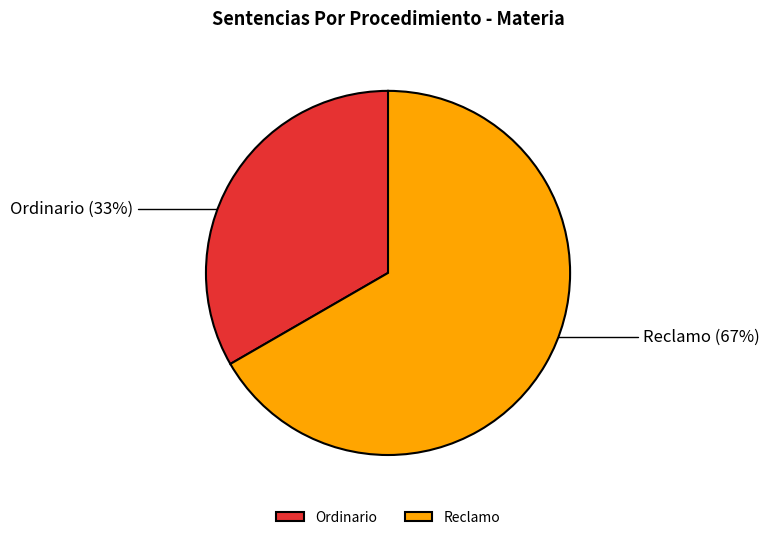

To the nearest percent, what percentage of the pie is Ordinario?

33%